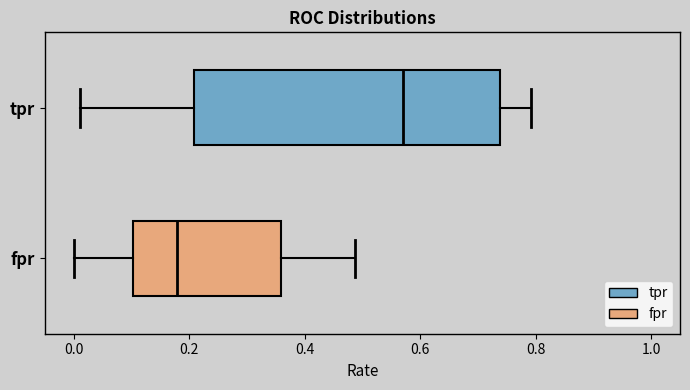

Reading bottom to top, read every box against the x-axis: the position of its median line, the range the box covers, and the ends of its whiskers. The values are not printed on the chart, so give them approximately, as read against the axis.

fpr: median 0.18, box 0.10 to 0.36, whiskers 0.00 to 0.48
tpr: median 0.56, box 0.20 to 0.74, whiskers 0.00 to 0.80